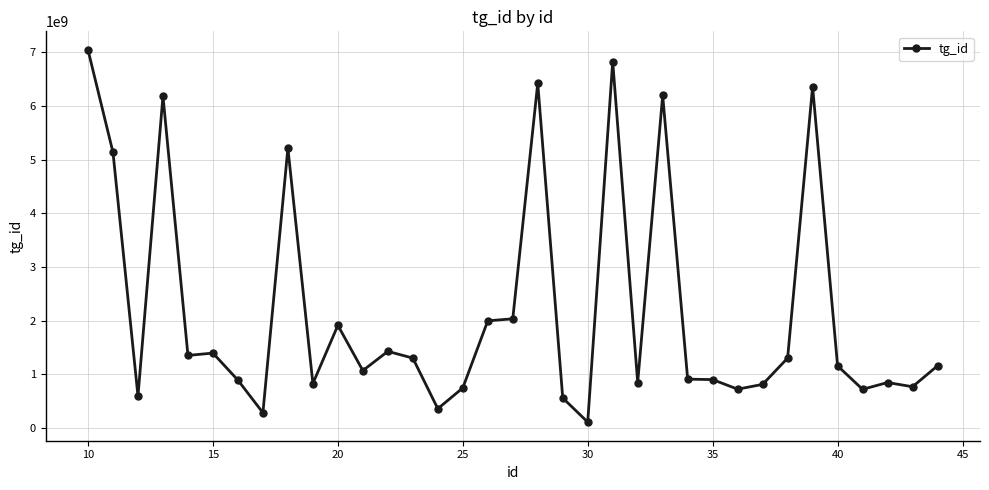

What is the sum of all values?

76495320466